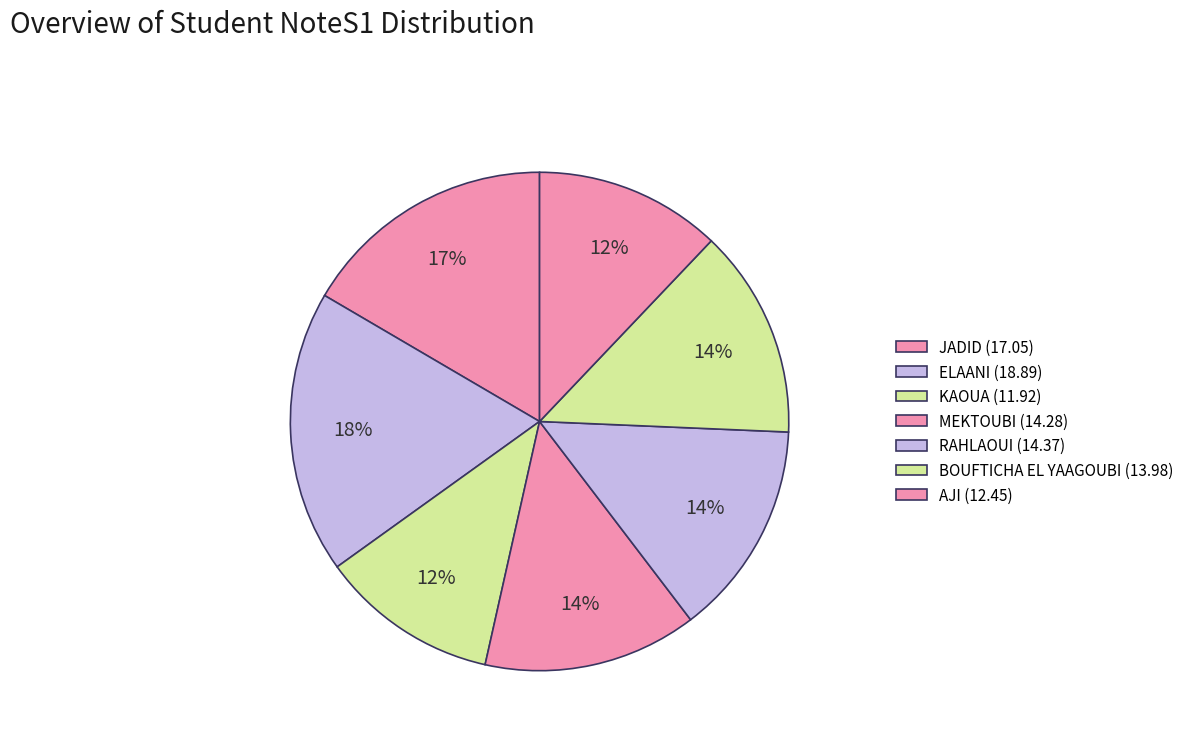

To the nearest percent, what percentage of the pie is RAHLAOUI?

14%